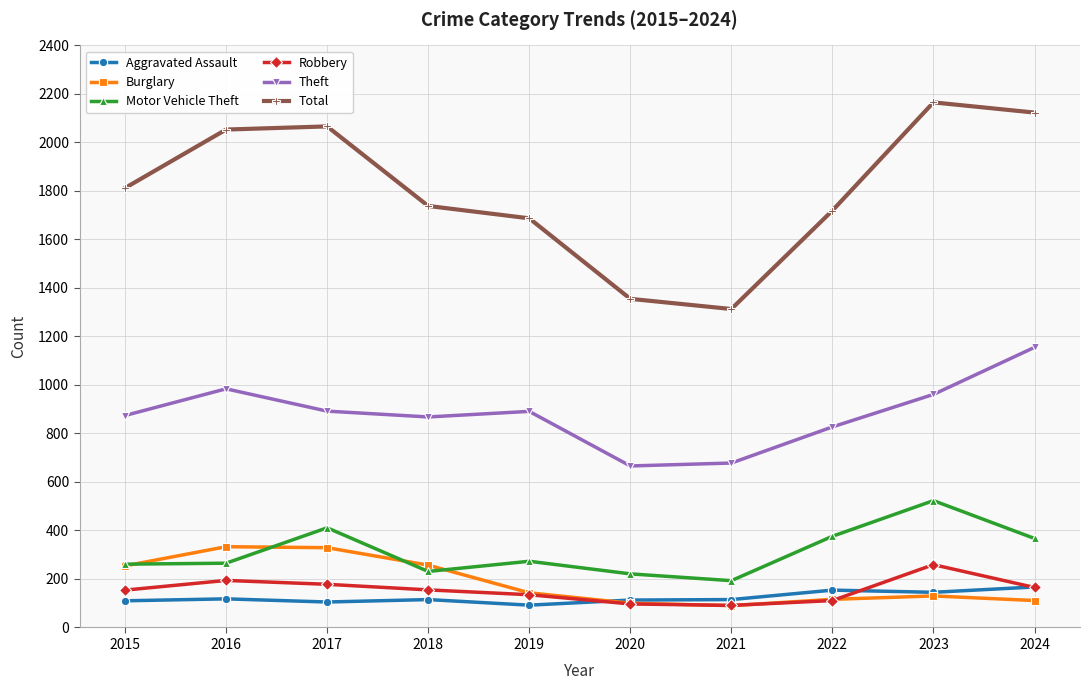

What is the spread (max minus min) of values at 2020?

1258